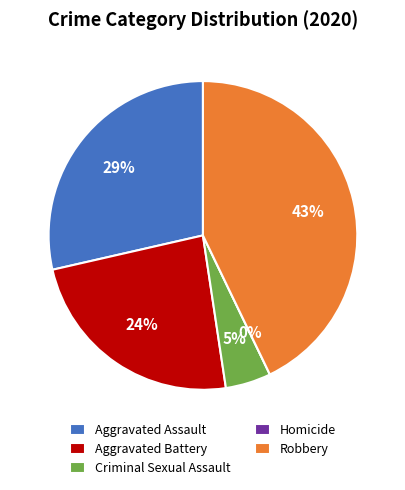

To the nearest percent, what portion does Criminal Sexual Assault represent?

5%